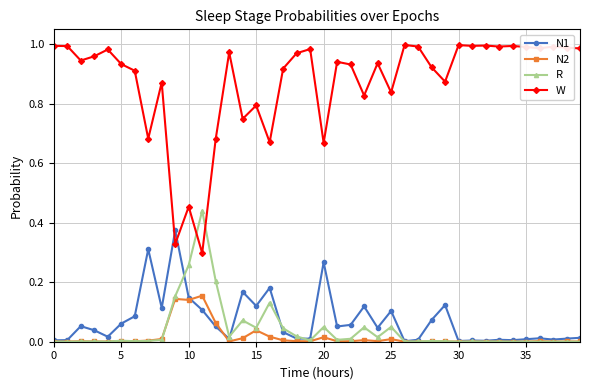

Which series has the largest total across all categories?

W